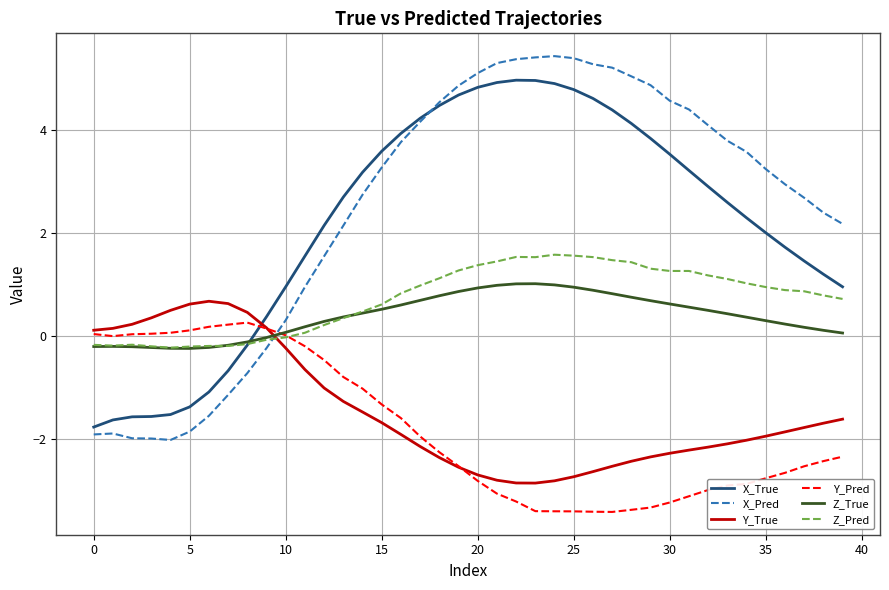

What is the minimum value shown in the chart?

-3.4